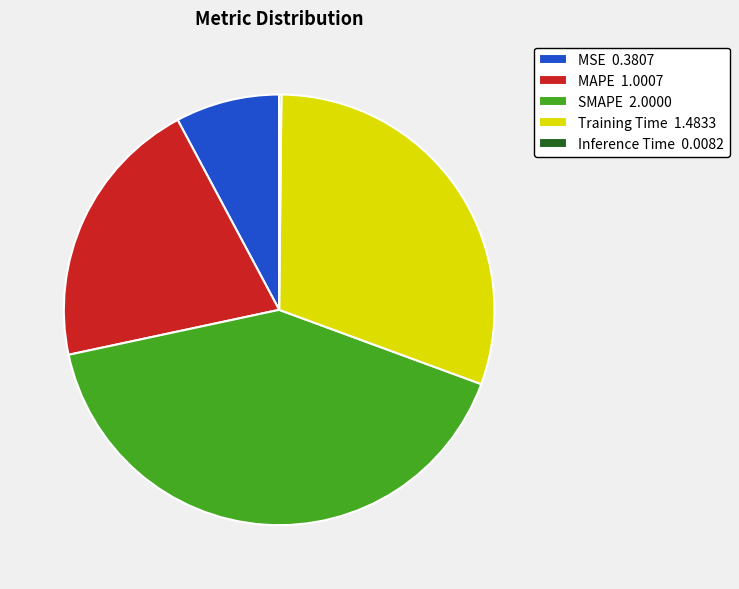

Between SMAPE 2.0000 and MAPE 1.0007, which is larger?

SMAPE 2.0000